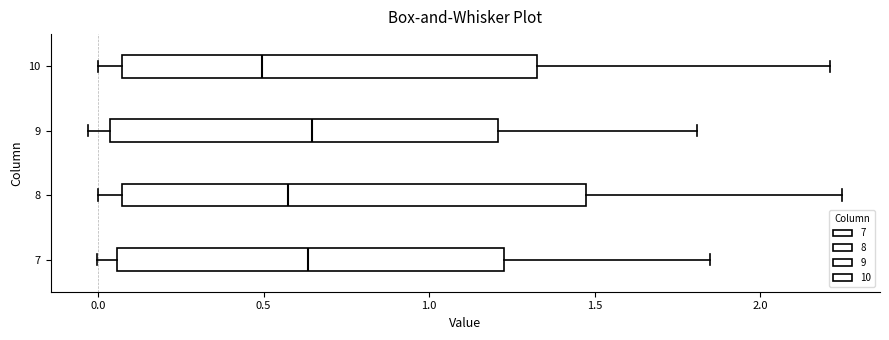

Where is the right edge of the box at y = 7 on the x-axis? The values are not printed on the chart, so give them approximately, as read against the axis.

1.25